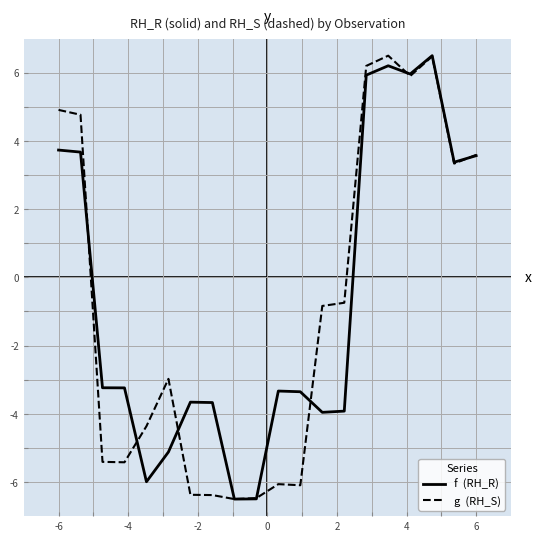

What is the smallest value displayed?

-6.5